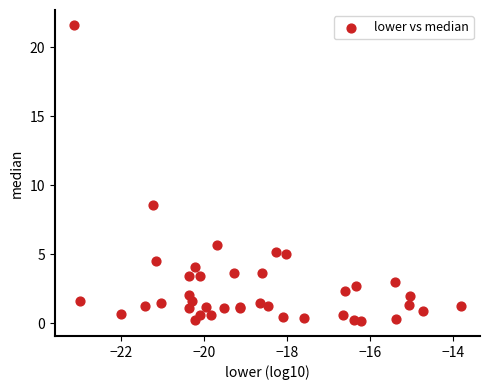

What Y value in the scatter plot is closest to 10?

8.6